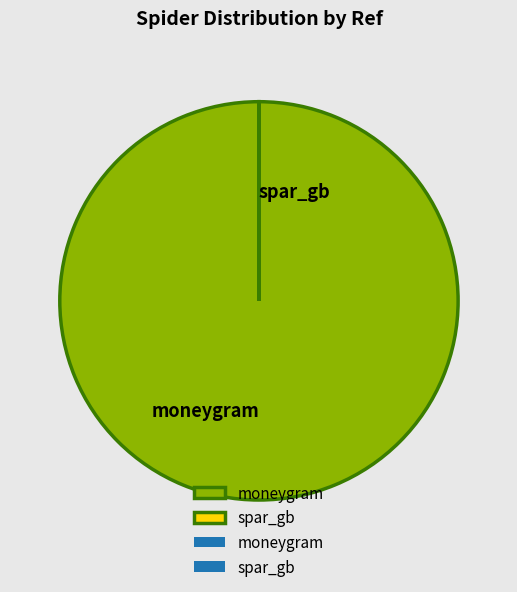

The moneygram slice represents 100% of the pie. True or false?

True